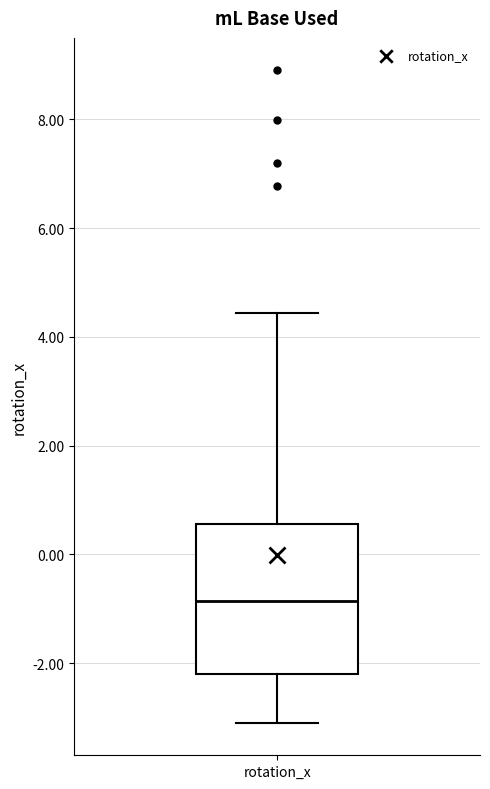

Read this box plot against the y-axis: the position of the median line, the range covered by the box, and the ends of both whiskers. The values are not printed on the chart, so give them approximately, as read against the axis.

median -0.8, box -2.2 to 0.6, whiskers -3.0 to 4.4